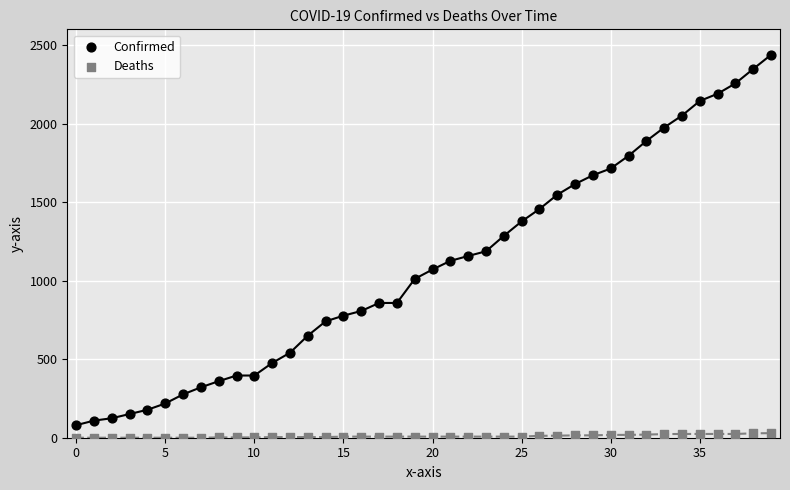

Which series reaches the minimum Y coordinate?

Deaths